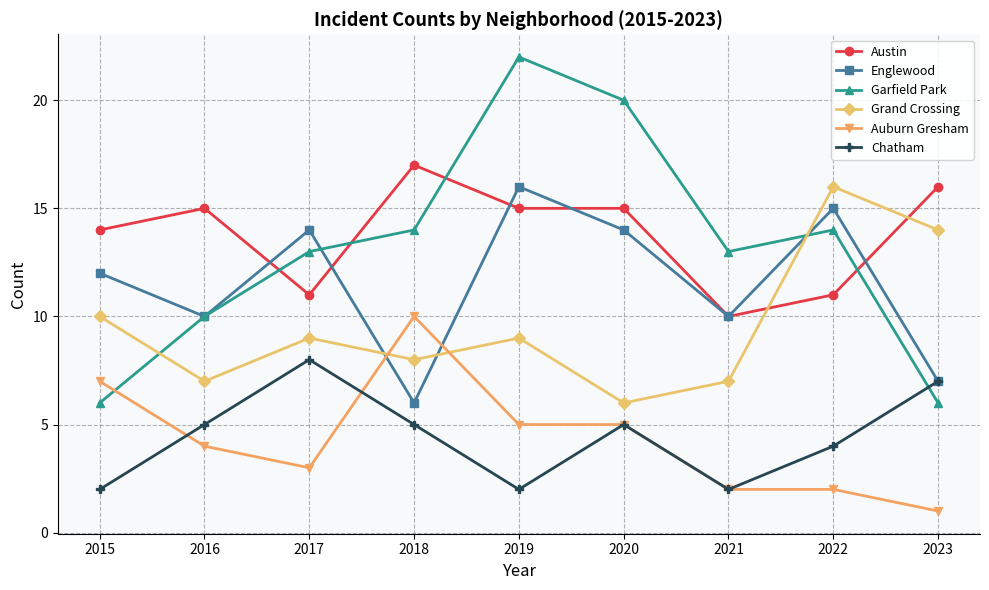

What is the difference between the highest and lowest values at 2019?

20